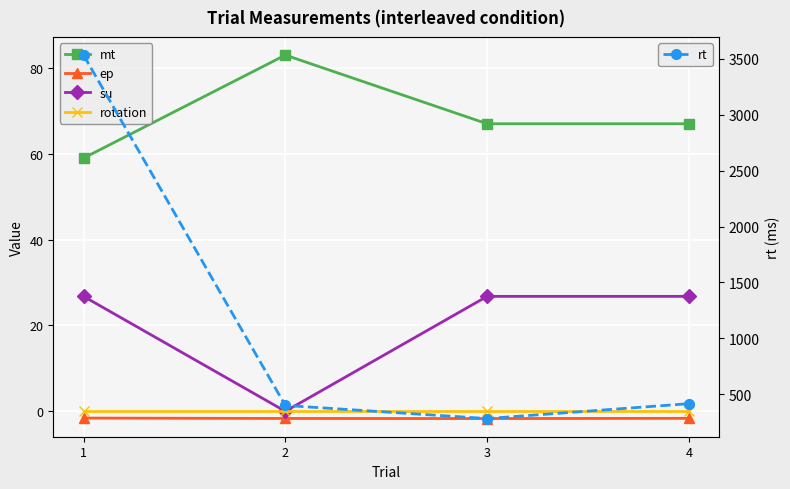

What is the greatest value displayed?

3533.0